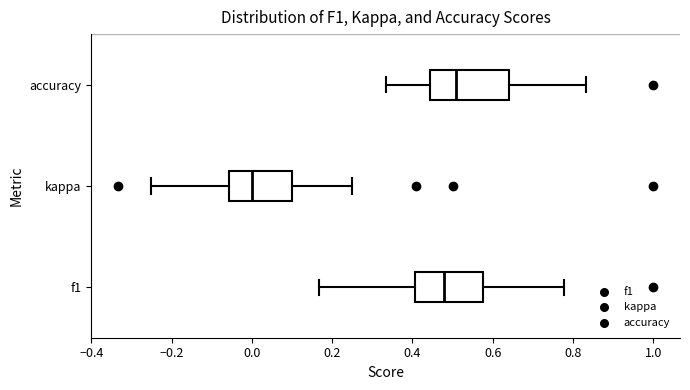

Comparing the boxes themselves (not the whiskers), which one is the widest?

accuracy